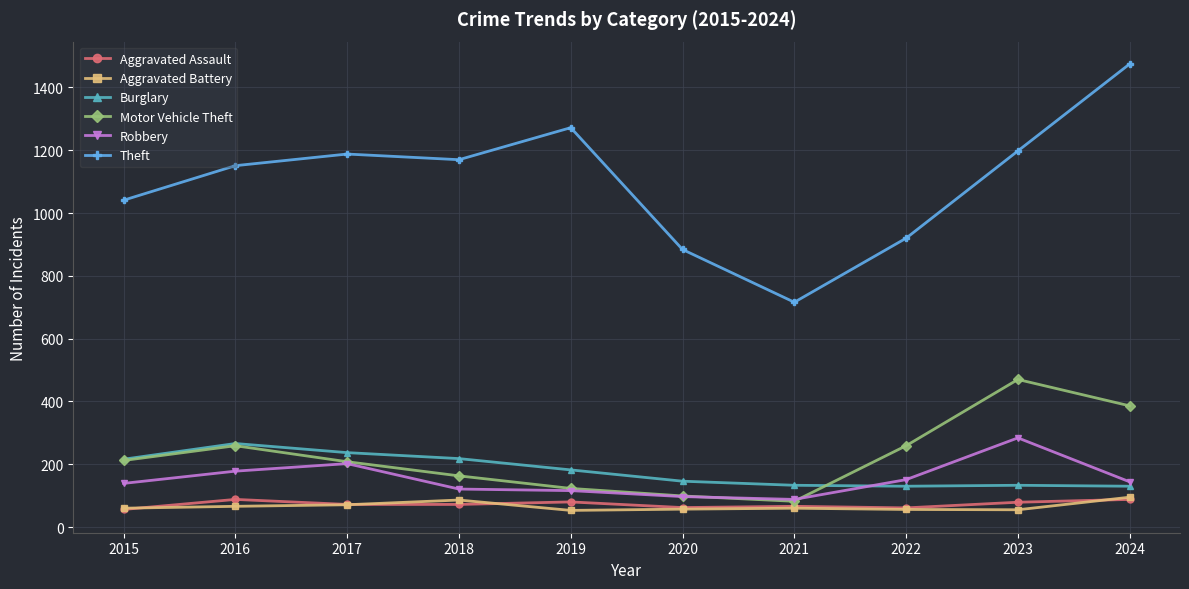

The value of Burglary at 2020 is 47. True or false?

False